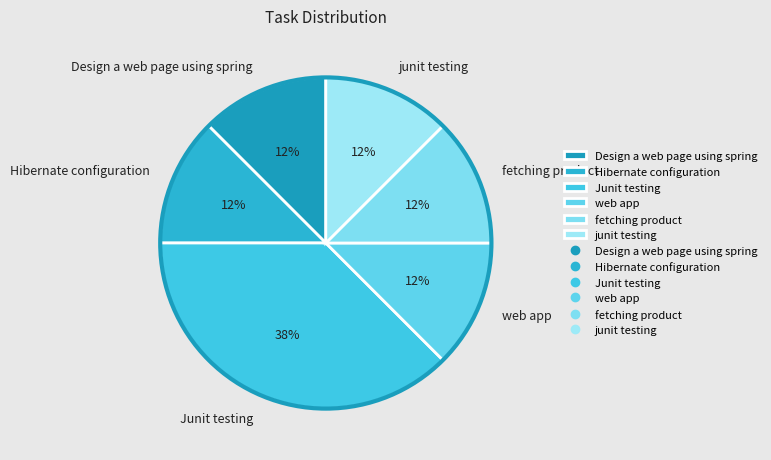

How many segments does this pie chart have?

6